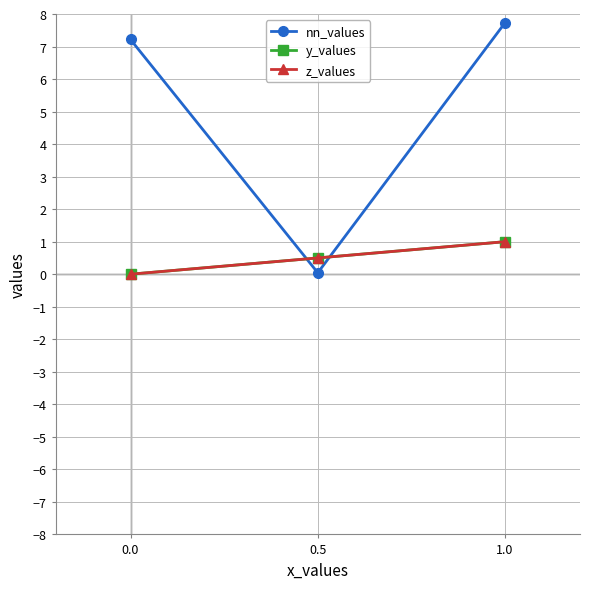

What position from the right is 0.0?

3